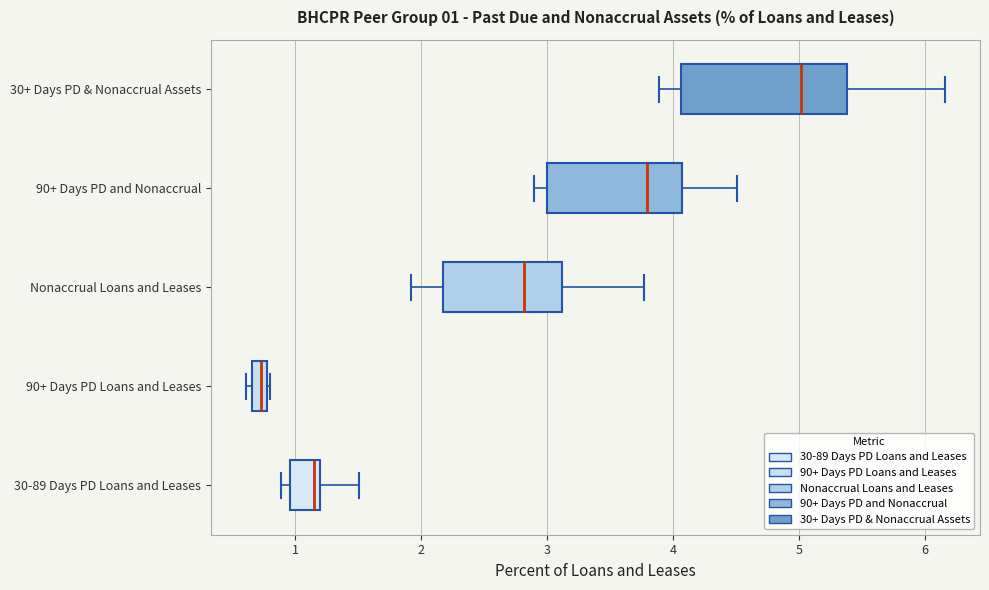

Which box is the widest, from its left edge to its right edge?

30+ Days PD & Nonaccrual Assets